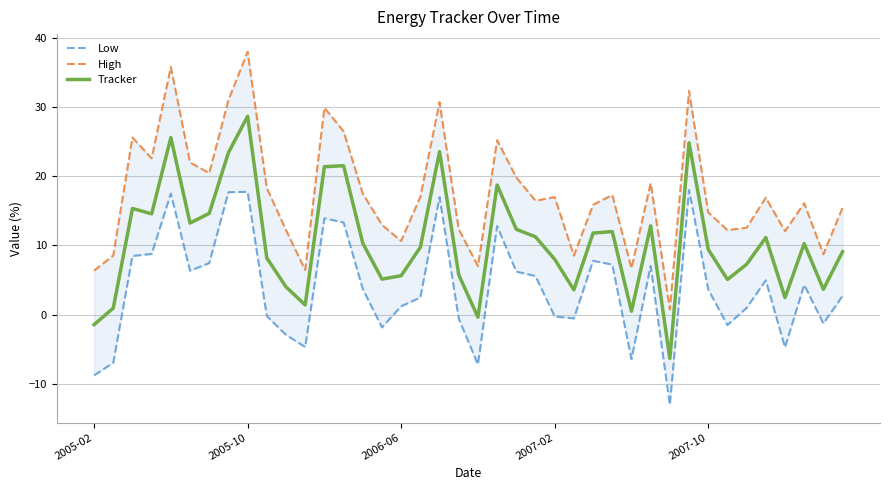

The Tracker series shows 0.5 at 28. True or false?

True